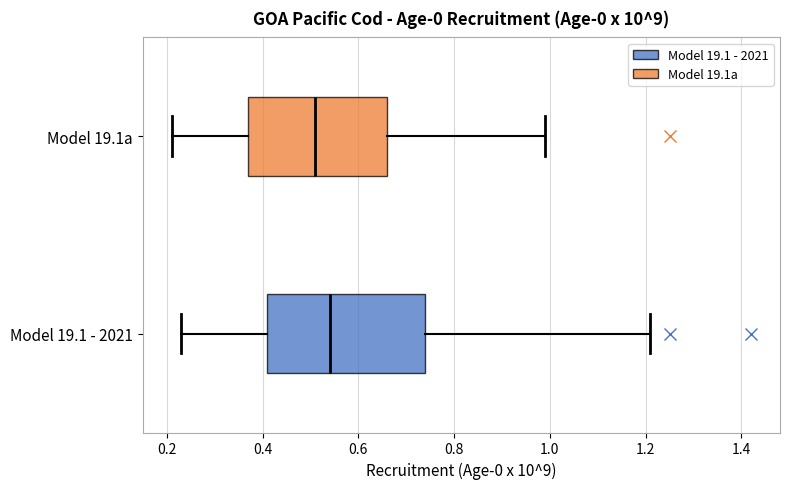

Reading bottom to top, read every box against the x-axis: the position of its median line, the range the box covers, and the ends of its whiskers. The values are not printed on the chart, so give them approximately, as read against the axis.

Model 19.1 - 2021: median 0.54, box 0.42 to 0.74, whiskers 0.24 to 1.22
Model 19.1a: median 0.52, box 0.38 to 0.66, whiskers 0.22 to 1.00